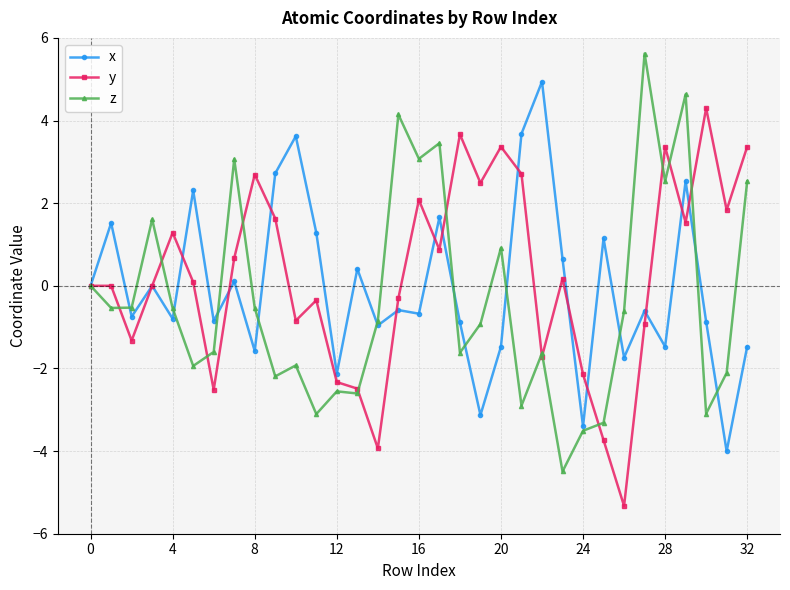

What is the value of the x point at the 5th from the left?

-0.8